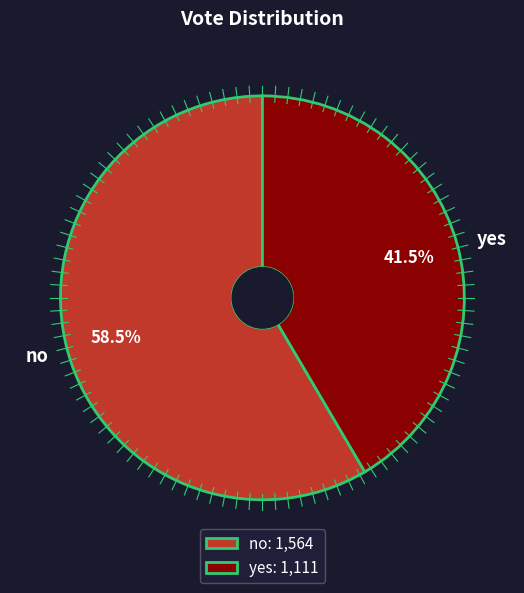

Rank the categories by value from lowest to highest.

yes, no